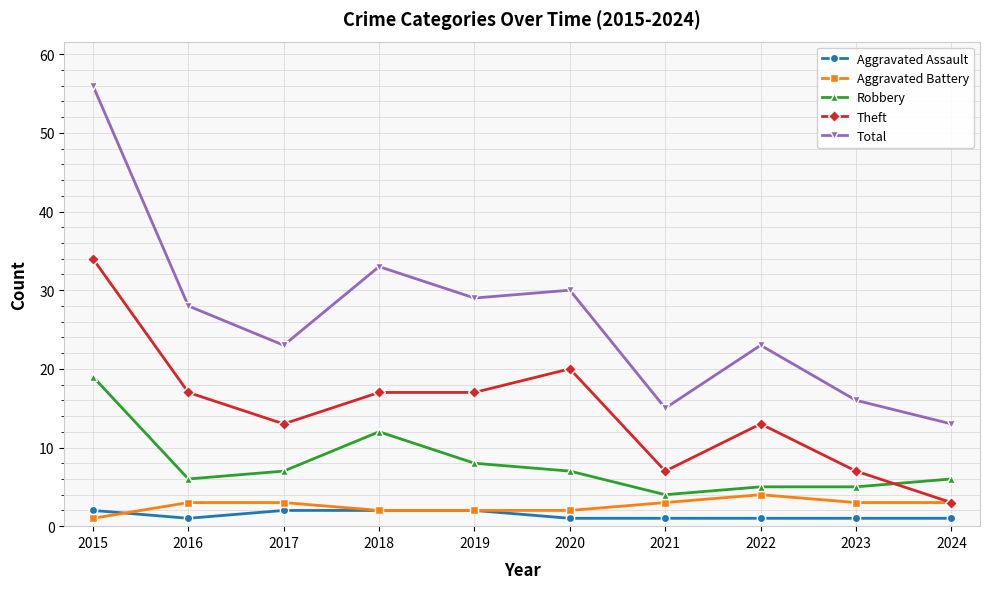

Is this an area chart (filled region under the line)?

No